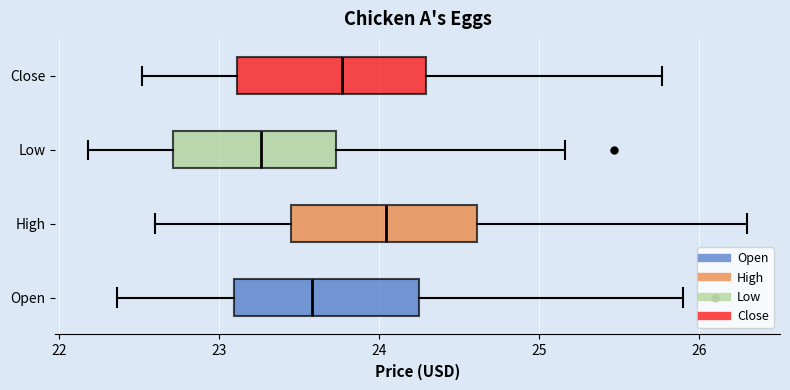

Which box's median line is the furthest to the left?

Low